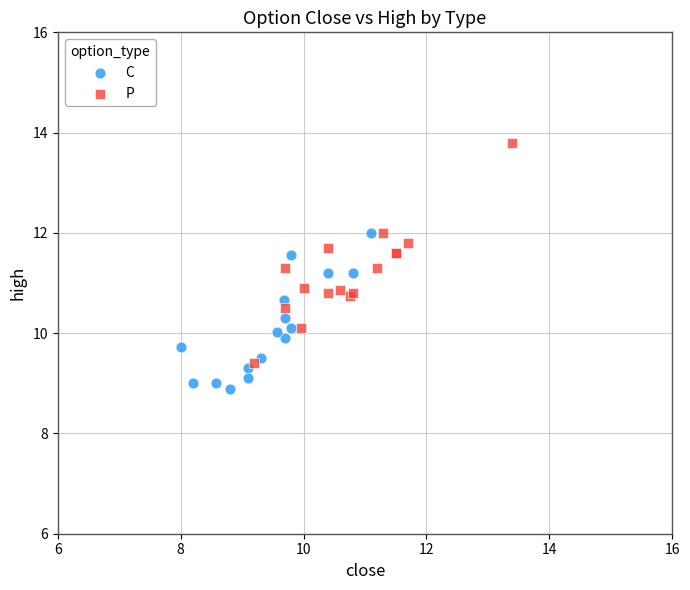

Which series has the widest spread of Y values?

P